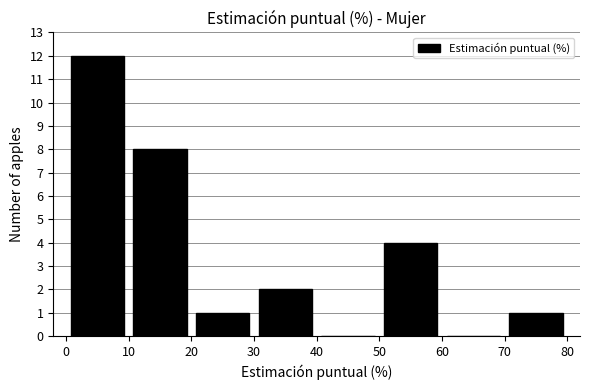

Reading left to right, transcribe this chart: for each bar, give the range it covers on the x-axis and its height. The values are not printed on the chart, so give them approximately, as read against the axis.

0 to 10: 12
10 to 20: 8
20 to 30: 1
30 to 40: 2
40 to 50: 0
50 to 60: 4
60 to 70: 0
70 to 80: 1